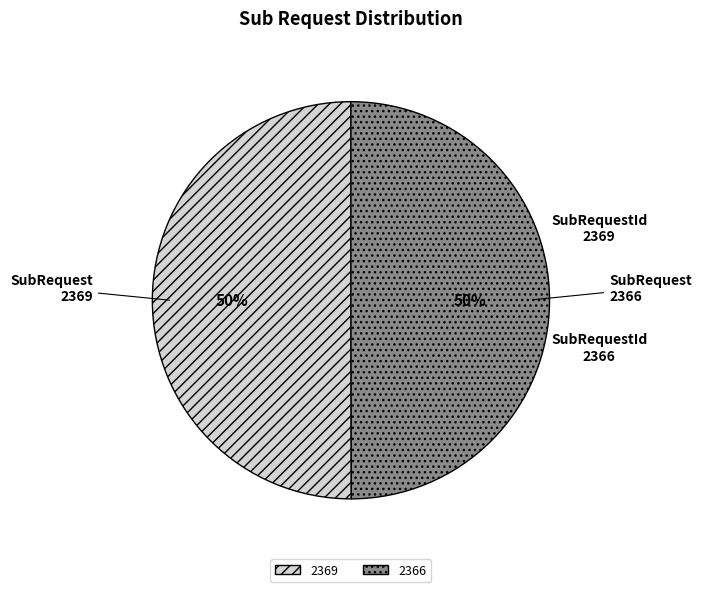

To the nearest percent, what portion does 2369 represent?

50%